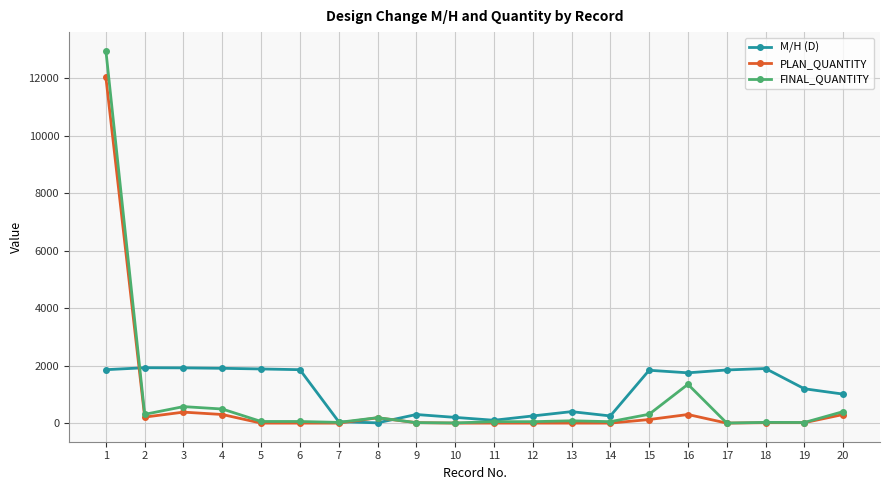

At which label is M/H (D) closest to 969?

20